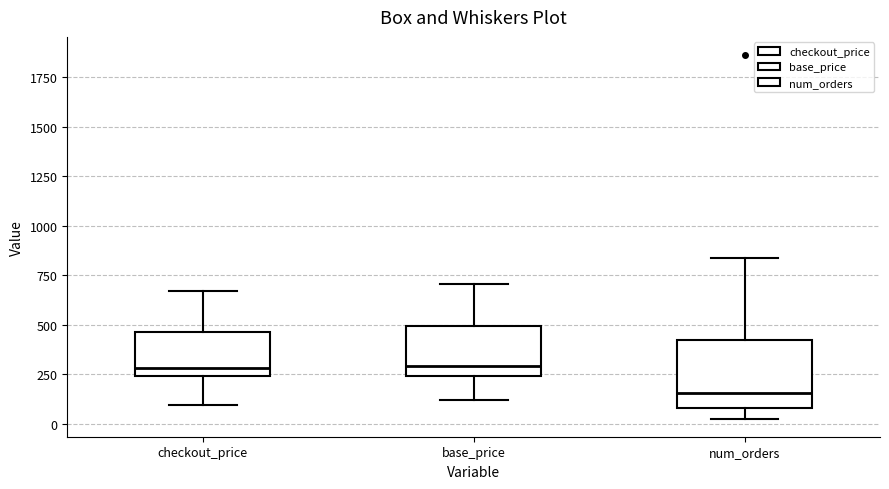

Reading left to right, read every box against the y-axis: the position of its median line, the range the box covers, and the ends of its whiskers. The values are not printed on the chart, so give them approximately, as read against the axis.

checkout_price: median 300, box 250 to 450, whiskers 100 to 650
base_price: median 300, box 250 to 500, whiskers 100 to 700
num_orders: median 150, box 100 to 400, whiskers 50 to 850